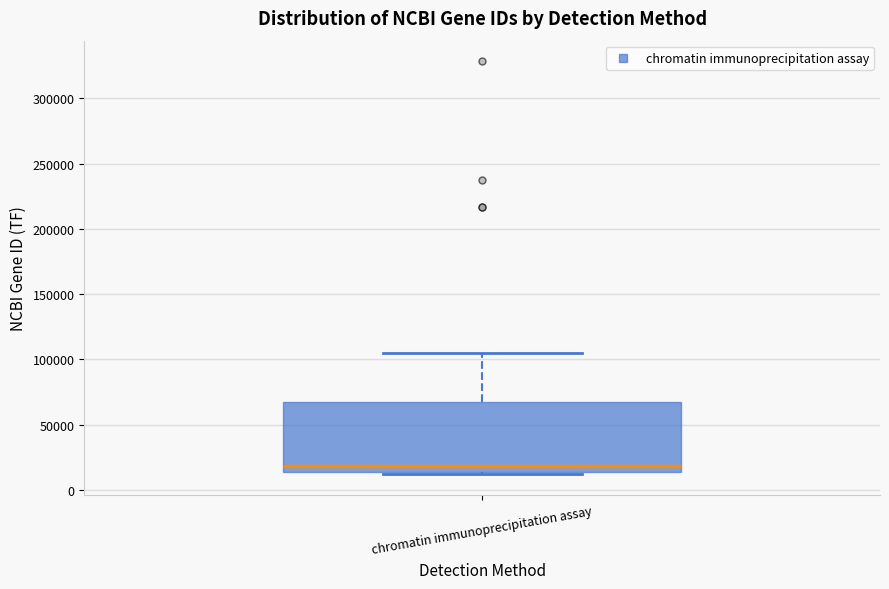

Transcribe this box plot: give where the median line is, the range the box spans, and where the two whiskers end, as read against the y-axis. The values are not printed on the chart, so give them approximately, as read against the axis.

median 20000, box 15000 to 70000, whiskers 10000 to 105000